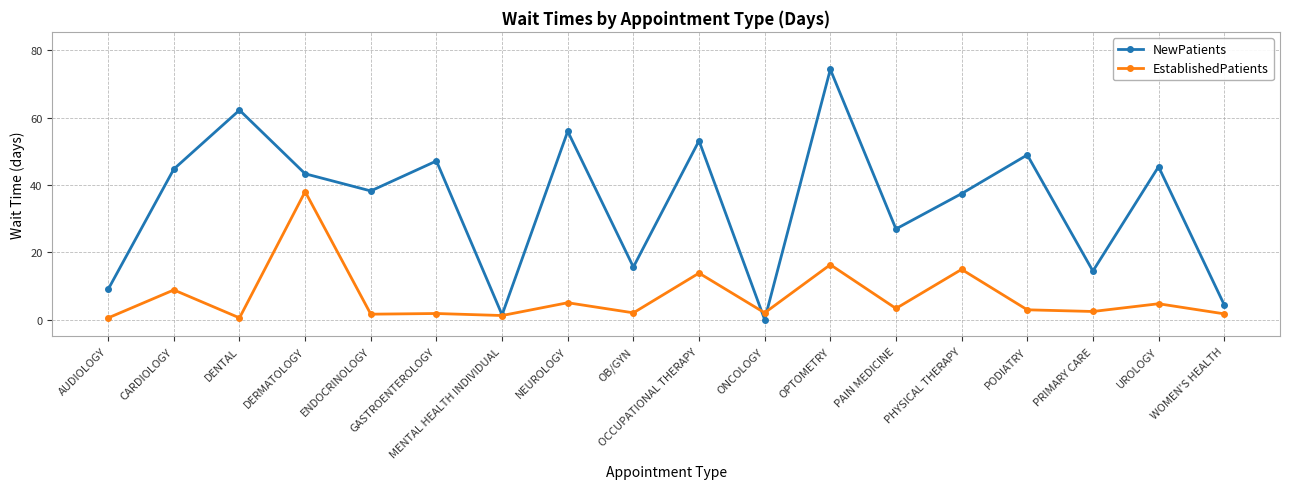

True or false: NewPatients has a value of 45.4 at UROLOGY.

True